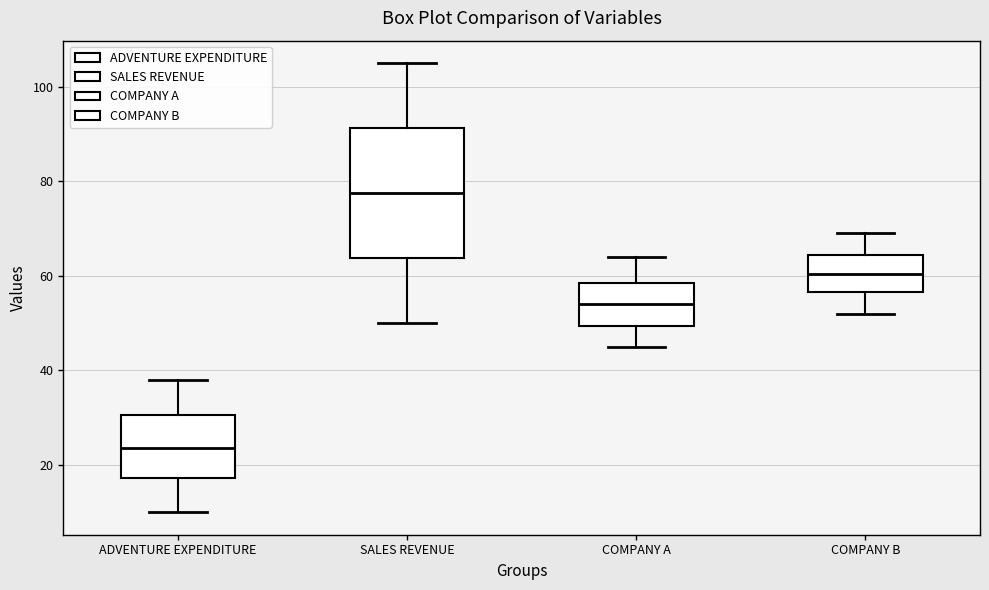

Reading left to right, read every box against the y-axis: the position of its median line, the range the box covers, and the ends of its whiskers. The values are not printed on the chart, so give them approximately, as read against the axis.

ADVENTURE EXPENDITURE: median 24, box 18 to 30, whiskers 10 to 38
SALES REVENUE: median 78, box 64 to 92, whiskers 50 to 106
COMPANY A: median 54, box 50 to 58, whiskers 46 to 64
COMPANY B: median 60, box 56 to 64, whiskers 52 to 70